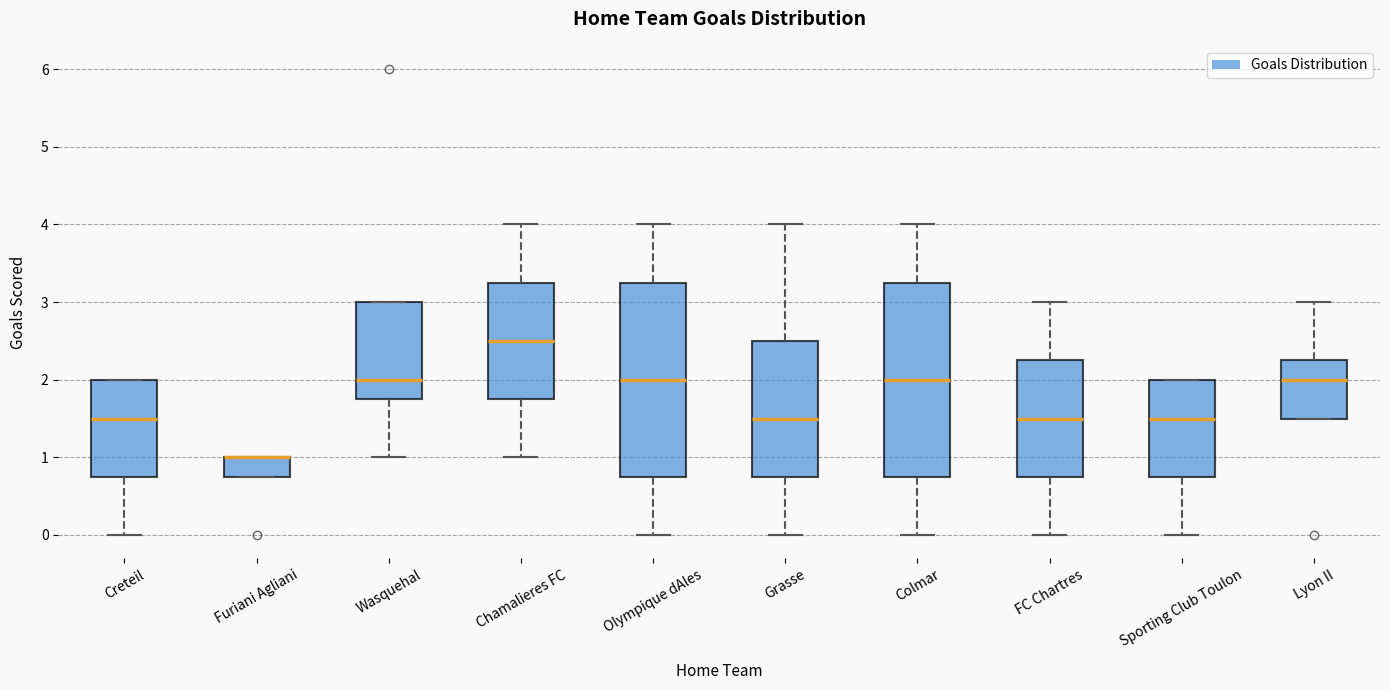

Reading left to right, read every box against the y-axis: the position of its median line, the range the box covers, and the ends of its whiskers. The values are not printed on the chart, so give them approximately, as read against the axis.

Creteil: median 1.5, box 0.8 to 2.0, whiskers 0.0 to 2.0
Furiani Agliani: median 1.0 (drawn on the box's upper edge), box 0.8 to 1.0, whiskers 0.8 to 1.0
Wasquehal: median 2.0, box 1.8 to 3.0, whiskers 1.0 to 3.0
Chamalieres FC: median 2.5, box 1.8 to 3.3, whiskers 1.0 to 4.0
Olympique dAles: median 2.0, box 0.8 to 3.3, whiskers 0.0 to 4.0
Grasse: median 1.5, box 0.8 to 2.5, whiskers 0.0 to 4.0
Colmar: median 2.0, box 0.8 to 3.3, whiskers 0.0 to 4.0
FC Chartres: median 1.5, box 0.8 to 2.3, whiskers 0.0 to 3.0
Sporting Club Toulon: median 1.5, box 0.8 to 2.0, whiskers 0.0 to 2.0
Lyon II: median 2.0, box 1.5 to 2.3, whiskers 1.5 to 3.0